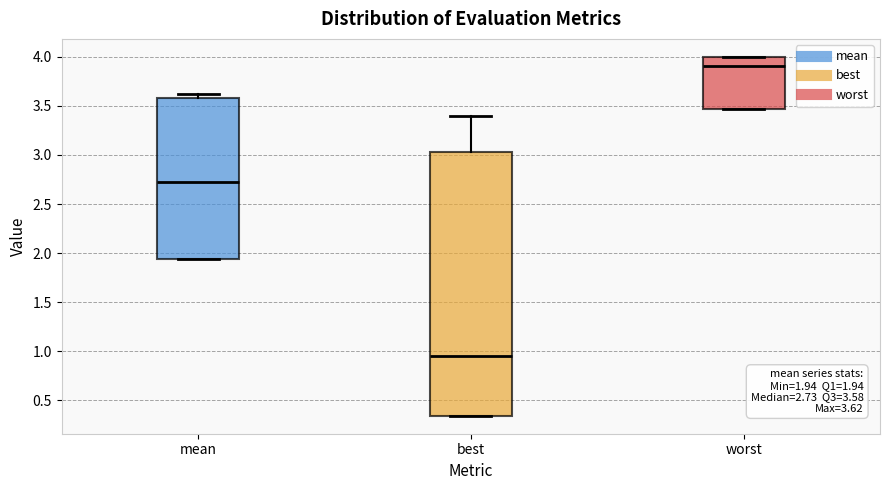

Which box is the tallest, from its lower edge to its upper edge?

best